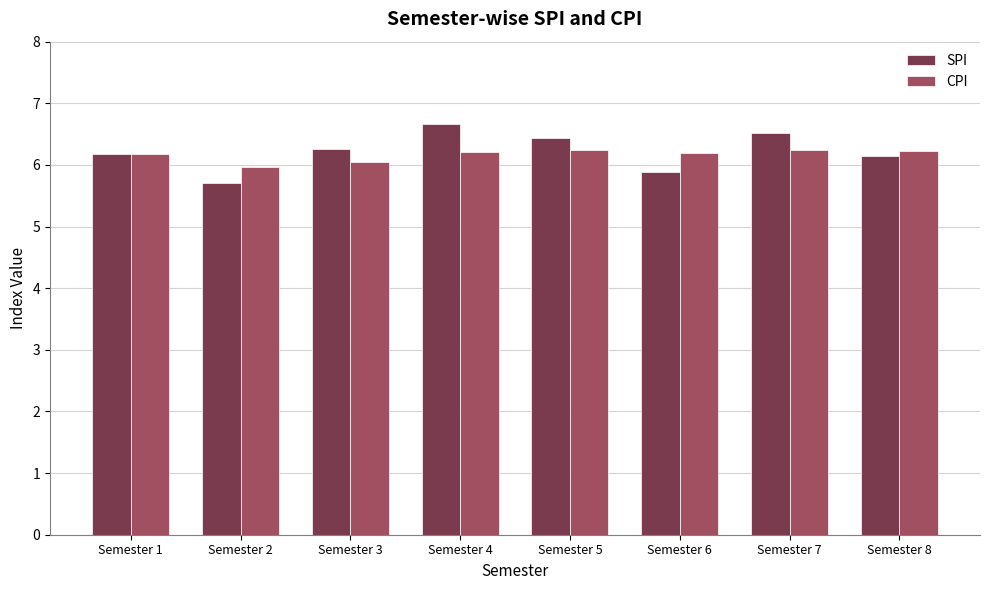

What is the average value of the SPI series?

6.2